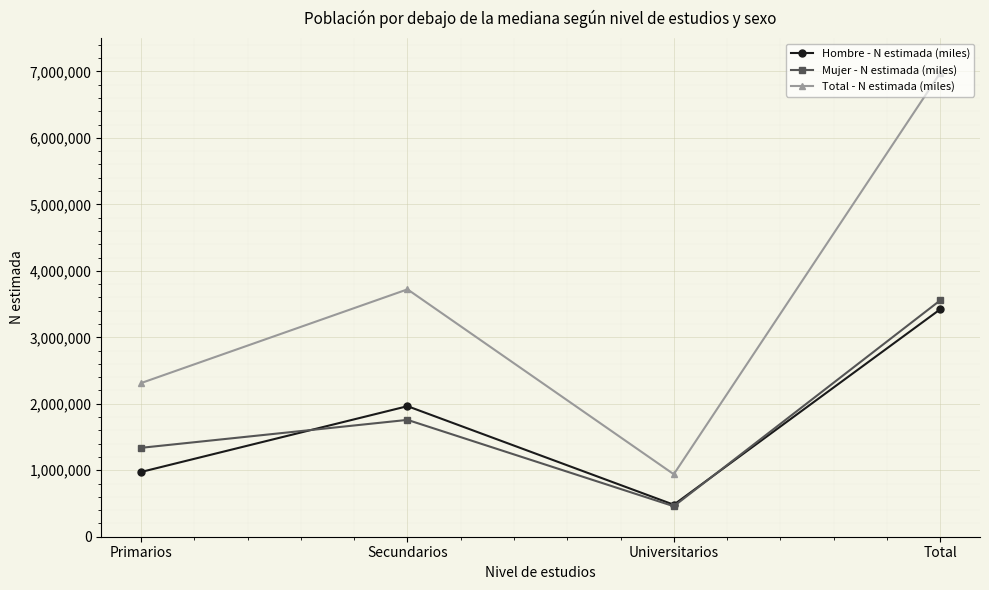

Which series has the widest spread of values?

Total - N estimada (miles)